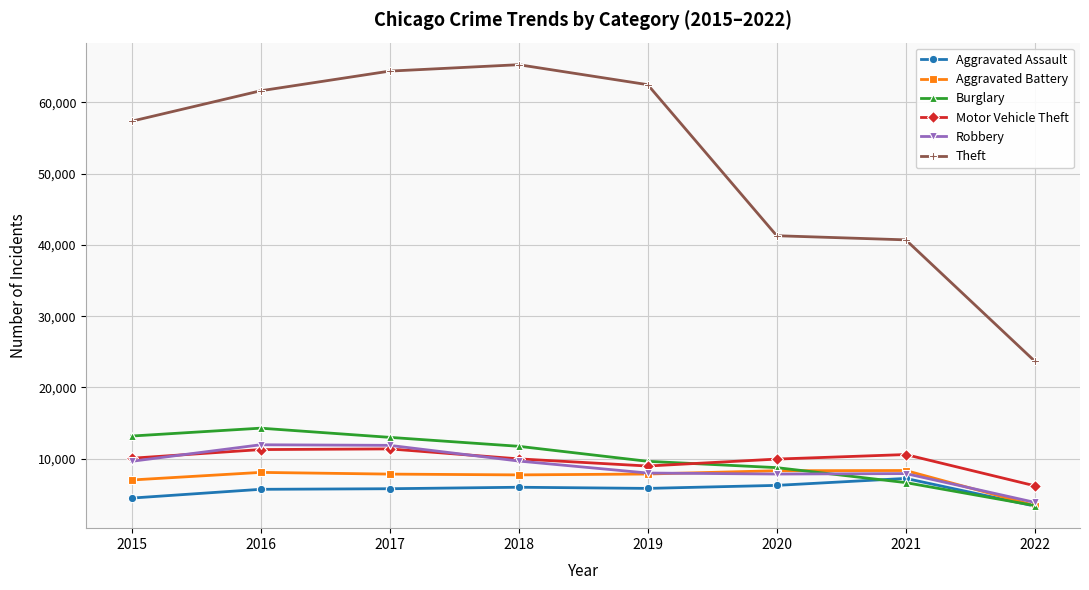

How many lines are shown in the chart?

6